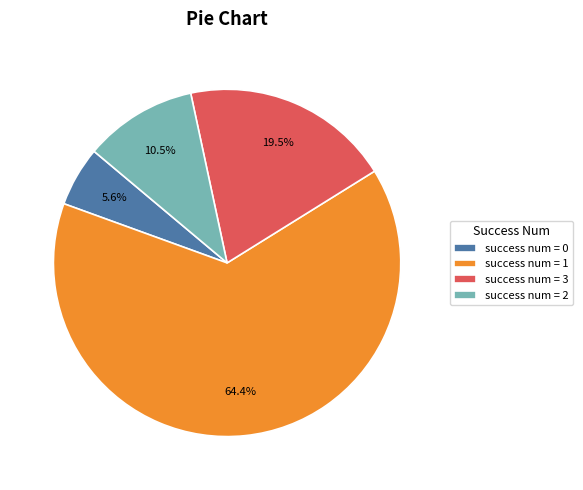

What is the ratio of the value at success num = 1 to the value at success num = 2?

6.1